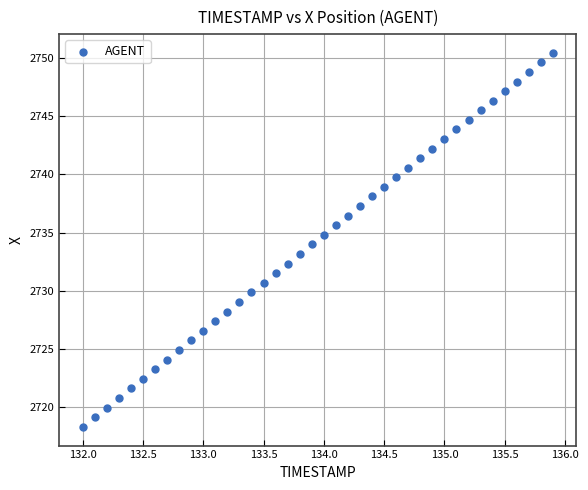

What is the range of X values (max minus min)?

3.9